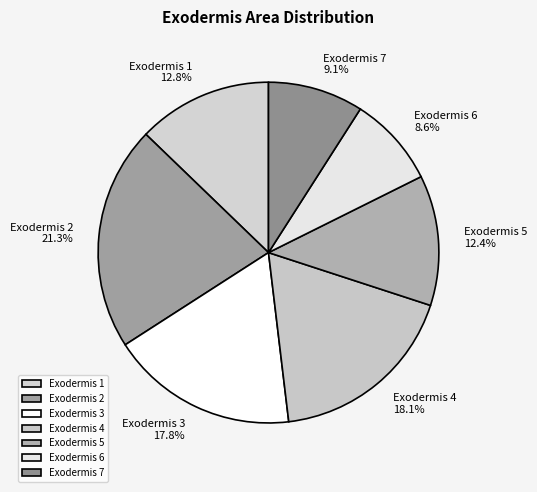

Which slice is the largest?

Exodermis 2